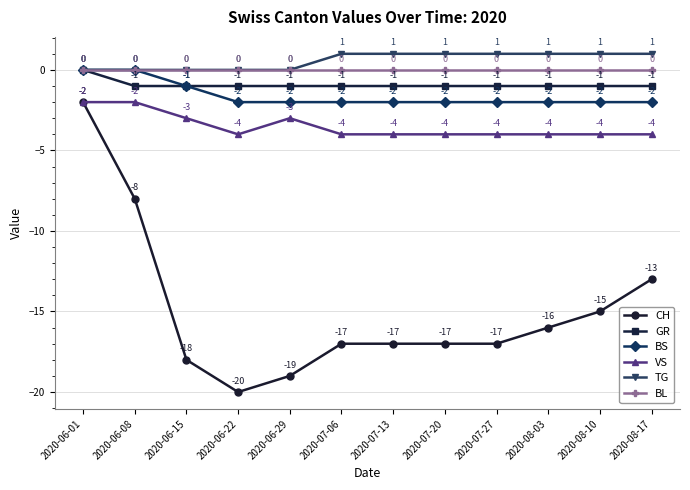

What is the label of the 6th point from the left?

2020-07-06